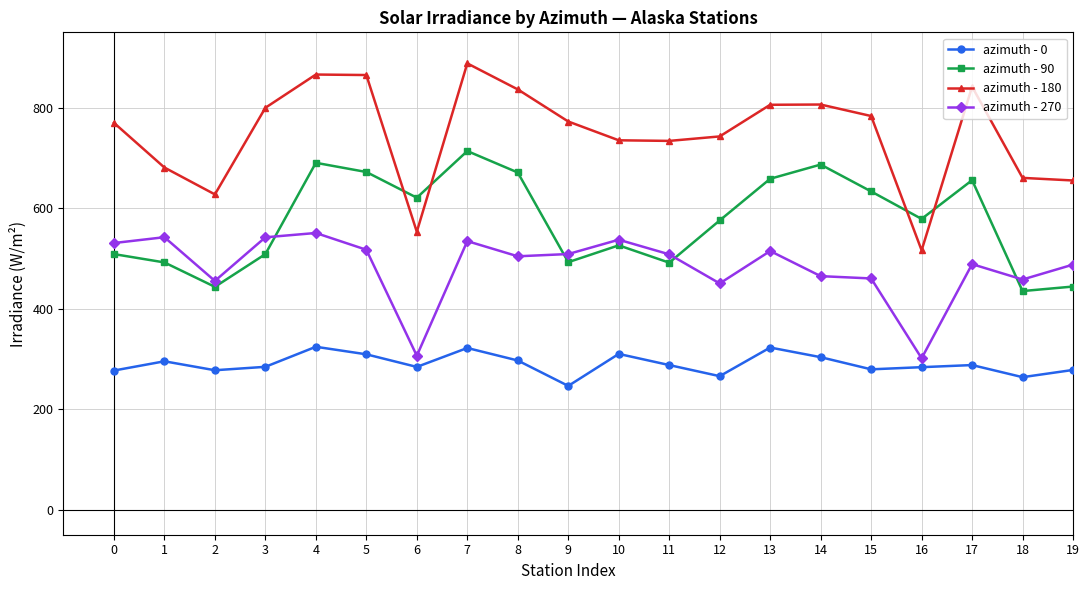

Count the number of categories in the chart.

20